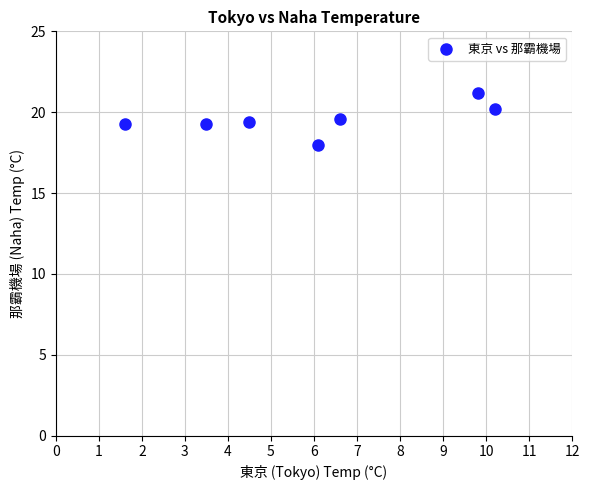

What is the range of X values (max minus min)?

8.6